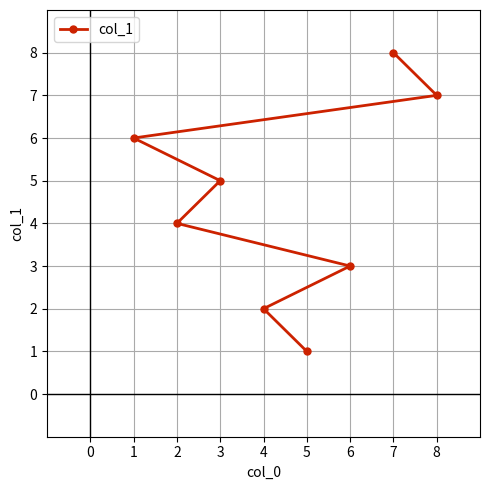

The chart shows a value of 7 at 4. True or false?

False